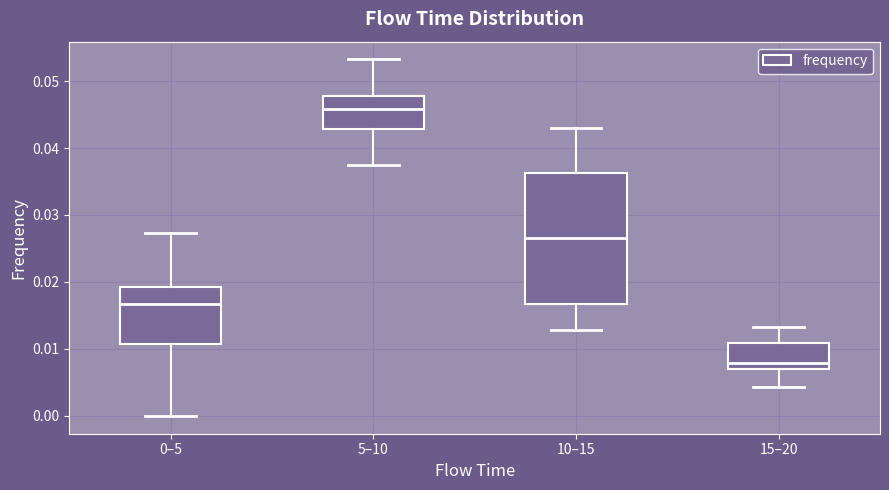

Which box is the tallest, from its lower edge to its upper edge?

10–15